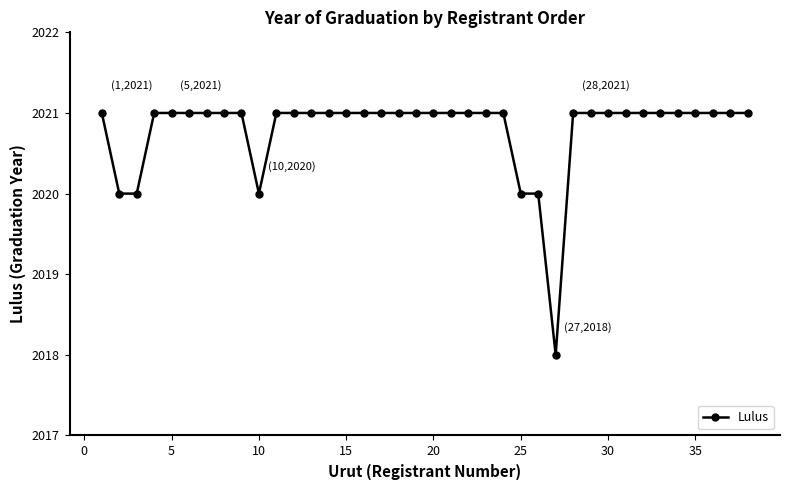

What is the maximum value shown in the chart?

2021